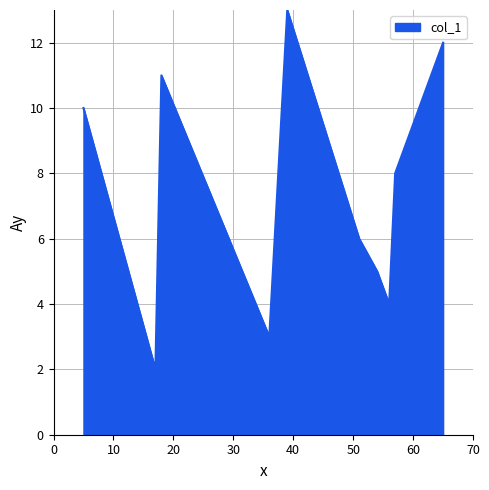

How many lines are shown in the chart?

1